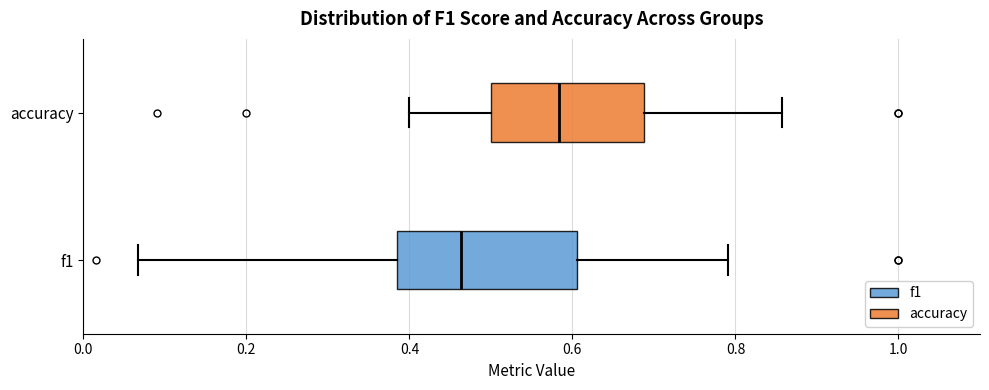

Which box's median line is the furthest to the left?

f1